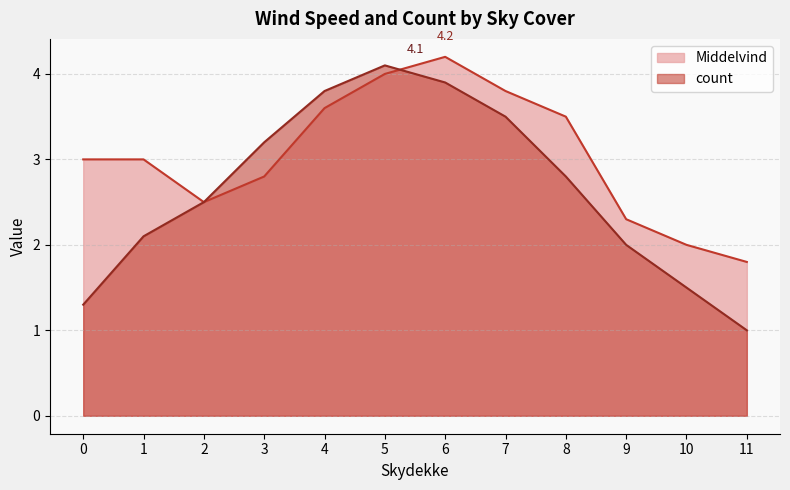

Rank the series by their maximum value, from highest to lowest.

Middelvind, count